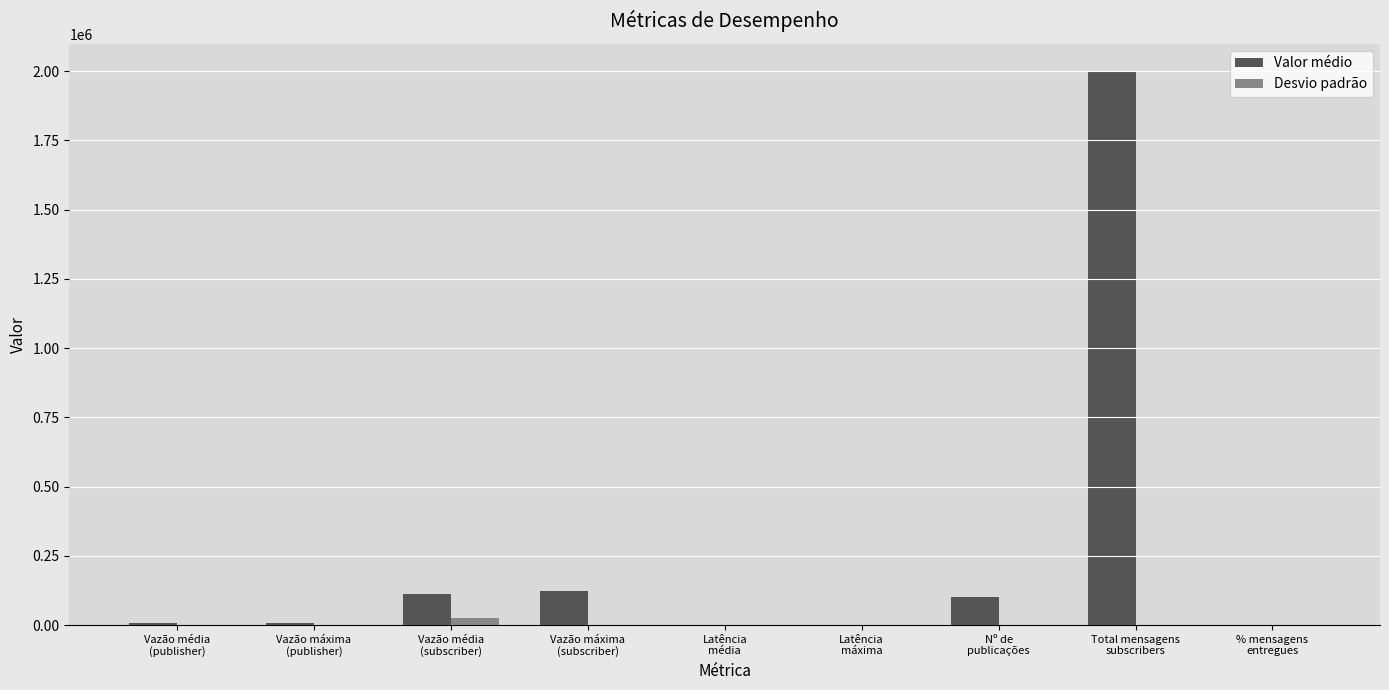

How many data points in Valor médio are above 6185?

5